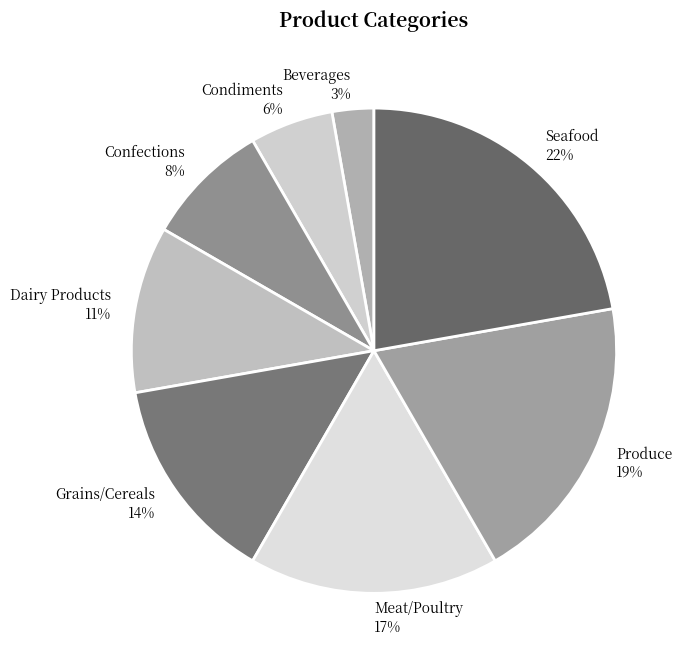

Do Seafood and Grains/Cereals together represent more than half of the pie?

No